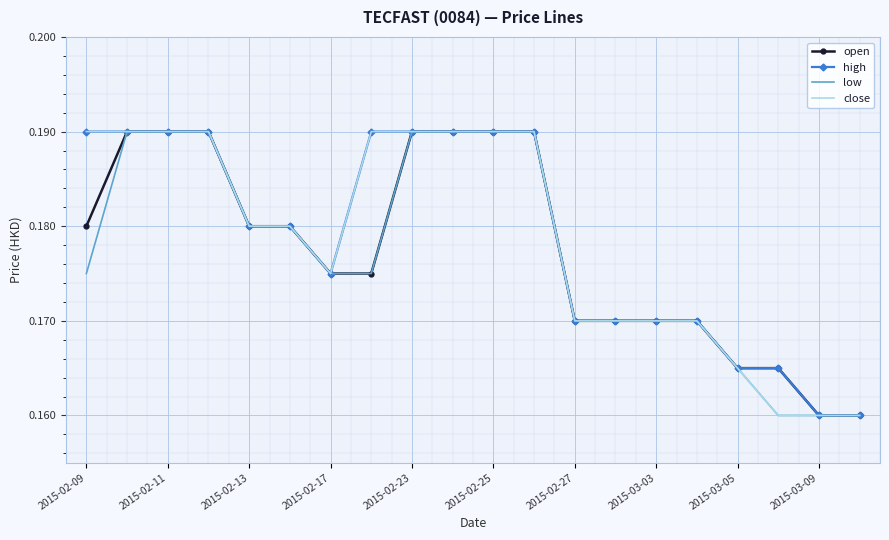

What is the greatest value displayed?

0.2